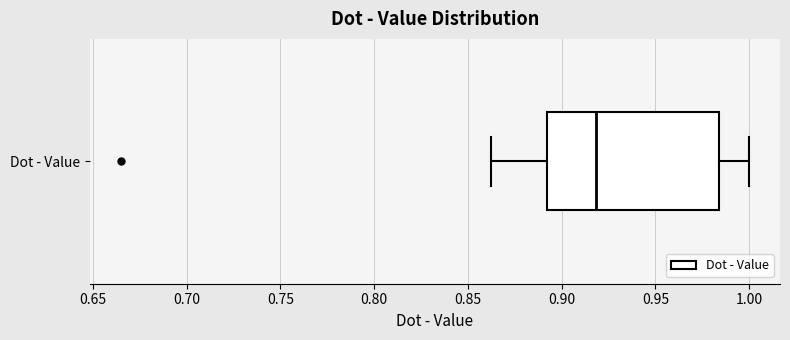

Where does the median line of the box for Dot - Value sit on the x-axis? The values are not printed on the chart, so give them approximately, as read against the axis.

0.920